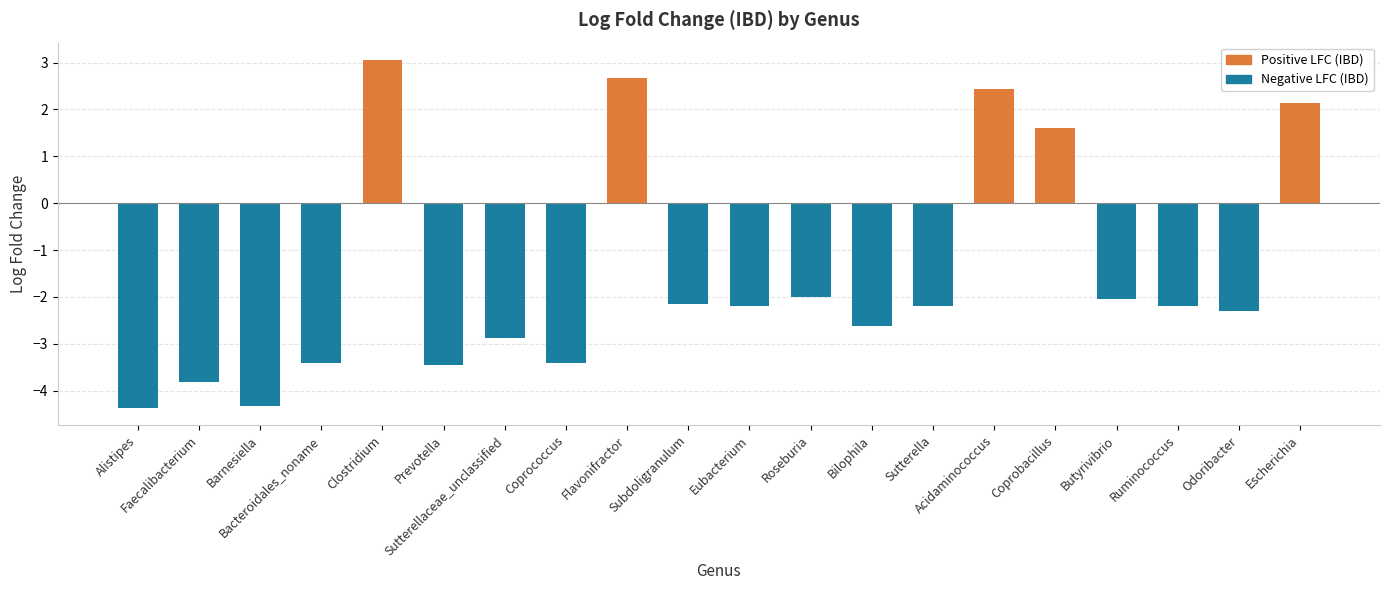

What position from the right is Escherichia?

1